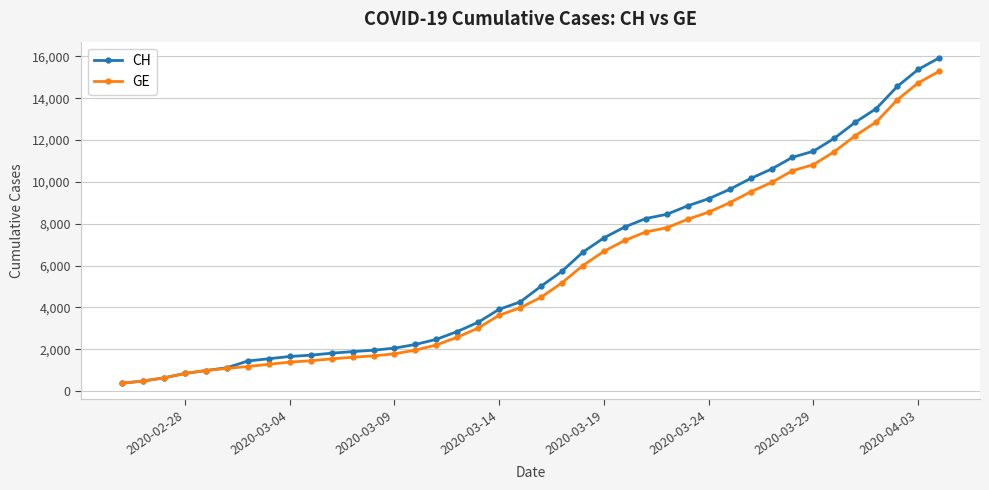

Rank the series by their maximum value, from lowest to highest.

GE, CH